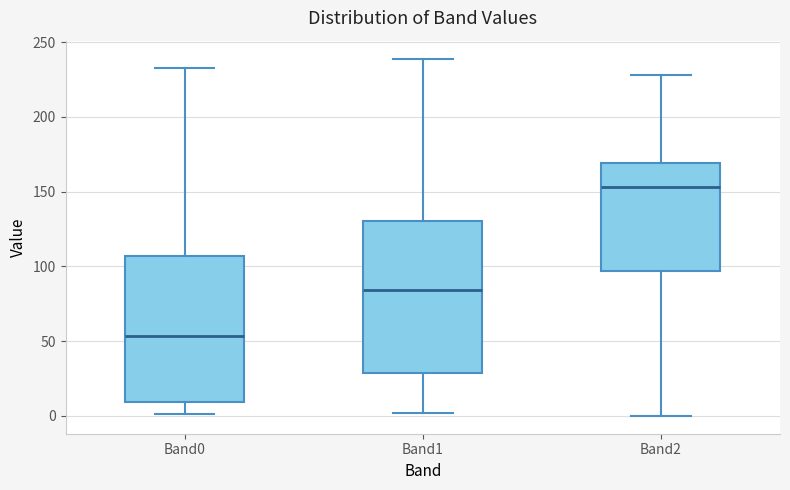

Where is the lower edge of the box for Band1 on the y-axis? The values are not printed on the chart, so give them approximately, as read against the axis.

30